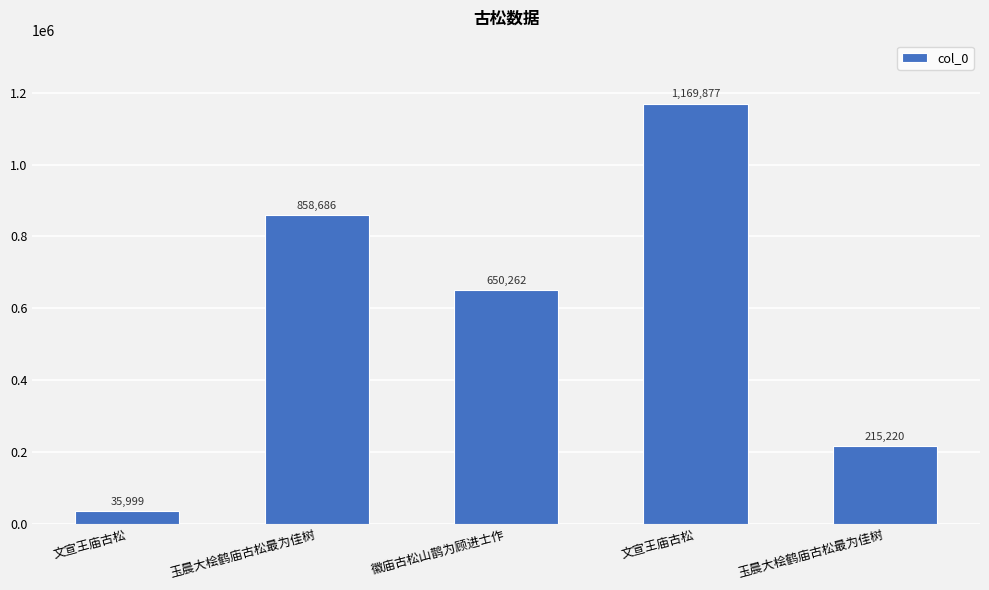

How many distinct data groups are displayed?

1